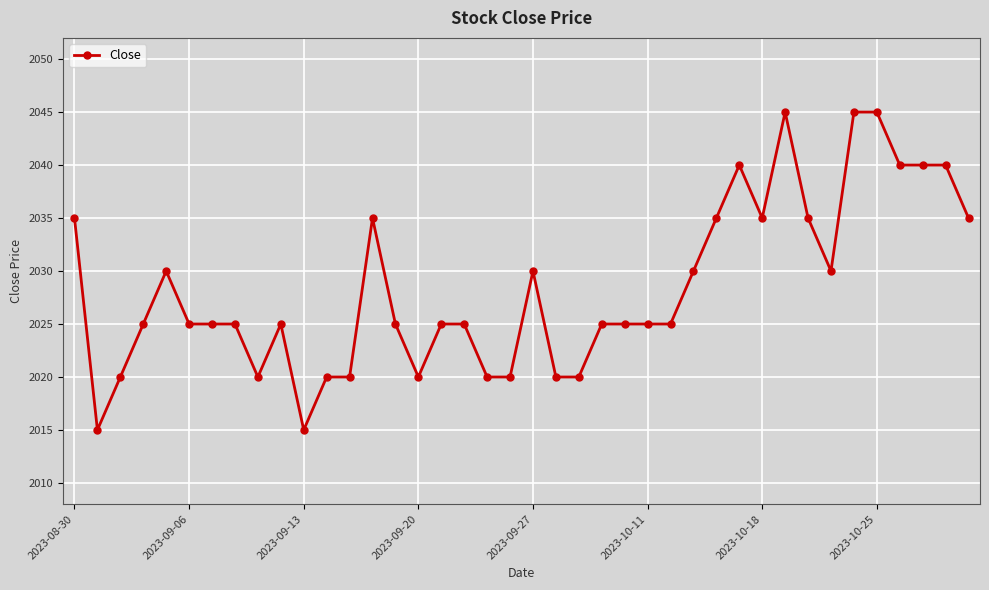

How many distinct data groups are displayed?

1